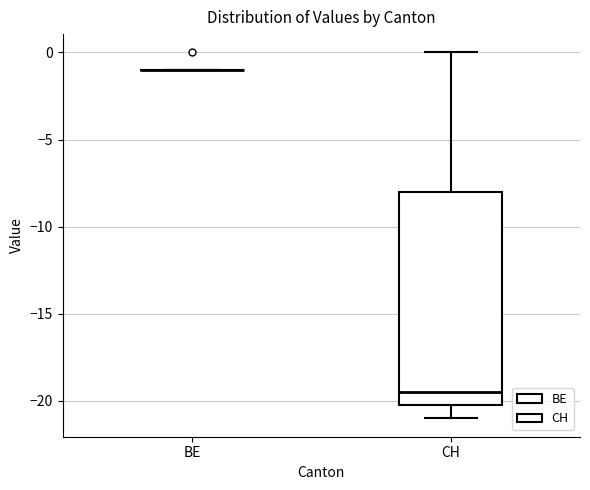

Reading left to right, transcribe this box plot: for each box, give where its median line is, the range the box spans, and where its two whiskers end, as read against the y-axis. The values are not printed on the chart, so give them approximately, as read against the axis.

BE: box collapsed to a line at -1.0, whiskers -1.0 to -1.0
CH: median -19.5, box -20.0 to -8.0, whiskers -21.0 to 0.0